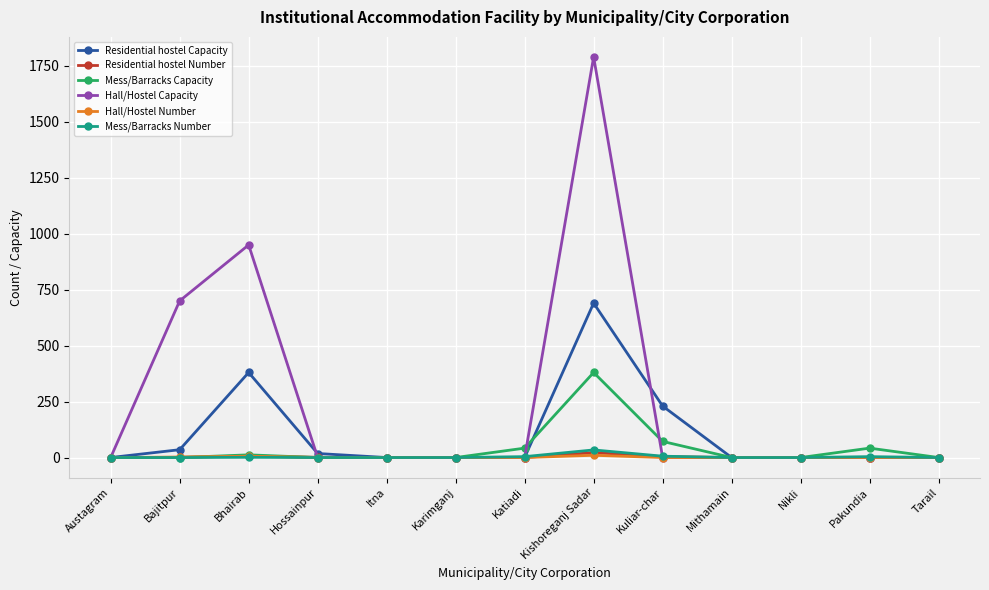

What is the label of the 13th point from the right?

Austagram